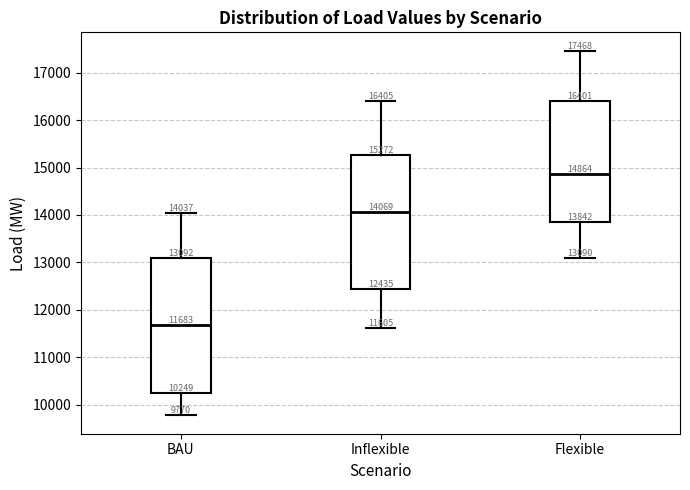

Which box's median line is the lowest?

BAU